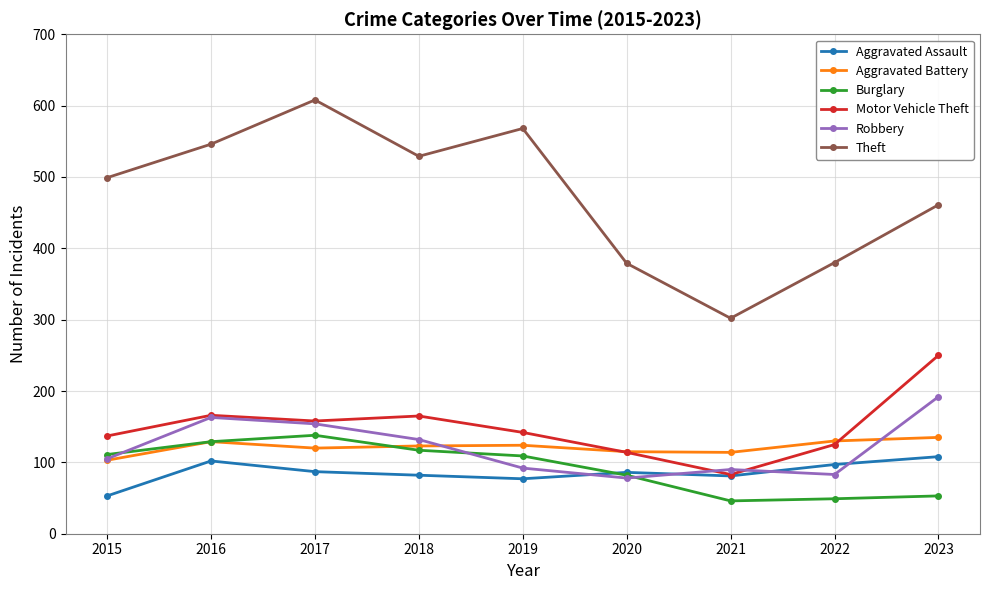

Which series has the largest range (max minus min)?

Theft